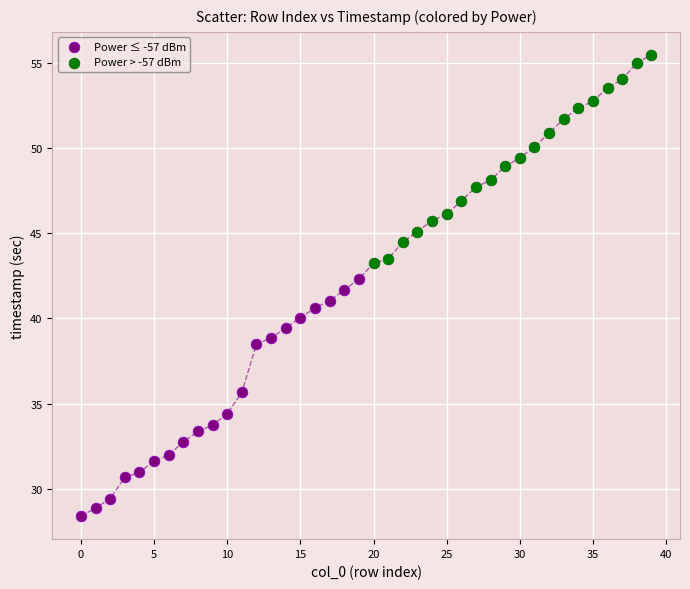

What are all the series names shown in the legend?

Power ≤ -57 dBm, Power > -57 dBm